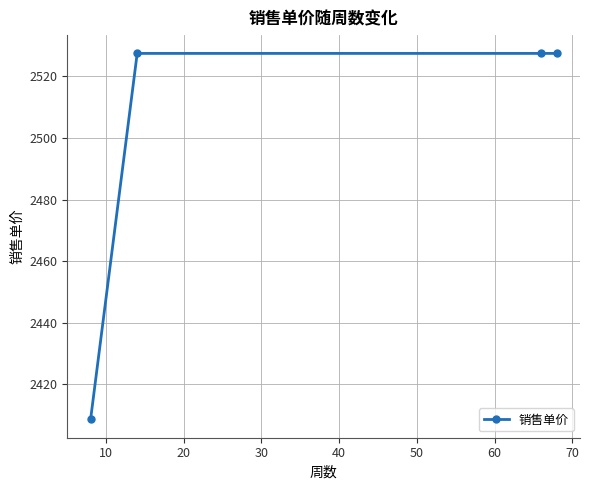

Reading left to right, list all the values displayed in this chart.

2408.5	2527.5	2527.5	2527.5